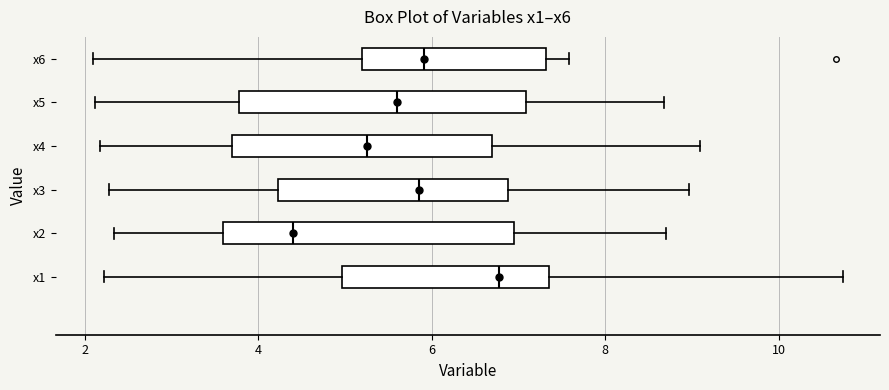

Reading bottom to top, transcribe this box plot: for each box, give where its median line is, the range the box spans, and where its two whiskers end, as read against the x-axis. The values are not printed on the chart, so give them approximately, as read against the axis.

x1: median 6.8, box 5.0 to 7.4, whiskers 2.2 to 10.8
x2: median 4.4, box 3.6 to 7.0, whiskers 2.4 to 8.8
x3: median 5.8, box 4.2 to 6.8, whiskers 2.2 to 9.0
x4: median 5.2, box 3.6 to 6.6, whiskers 2.2 to 9.0
x5: median 5.6, box 3.8 to 7.0, whiskers 2.2 to 8.6
x6: median 6.0, box 5.2 to 7.4, whiskers 2.0 to 7.6